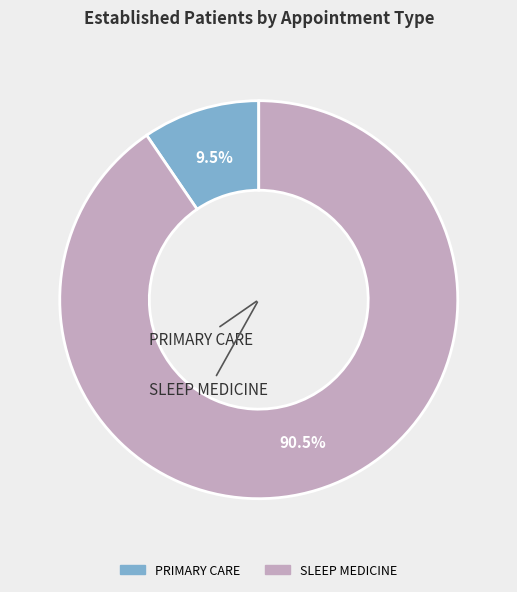

Between SLEEP MEDICINE and PRIMARY CARE, which is larger?

SLEEP MEDICINE